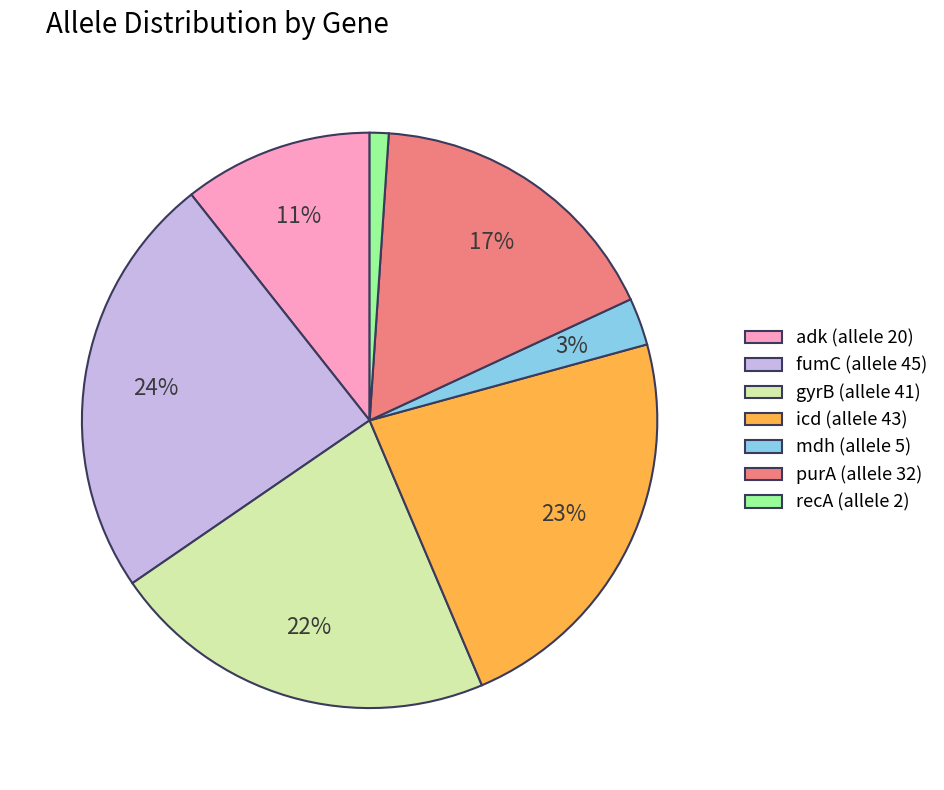

Which slice is the smallest?

recA